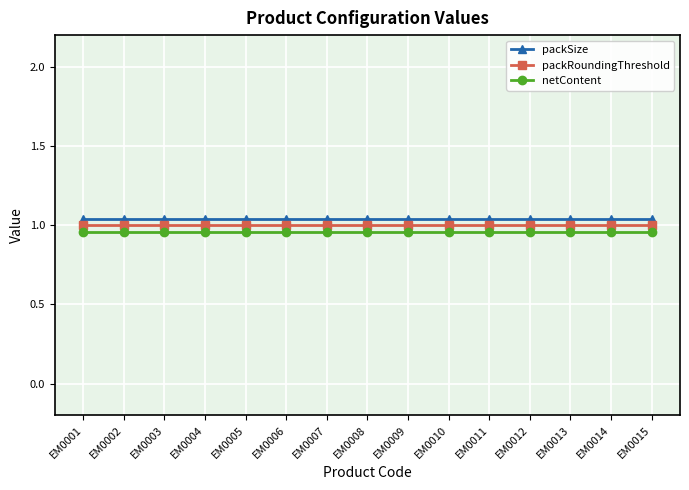

What is the sum of all packRoundingThreshold values?

15.0